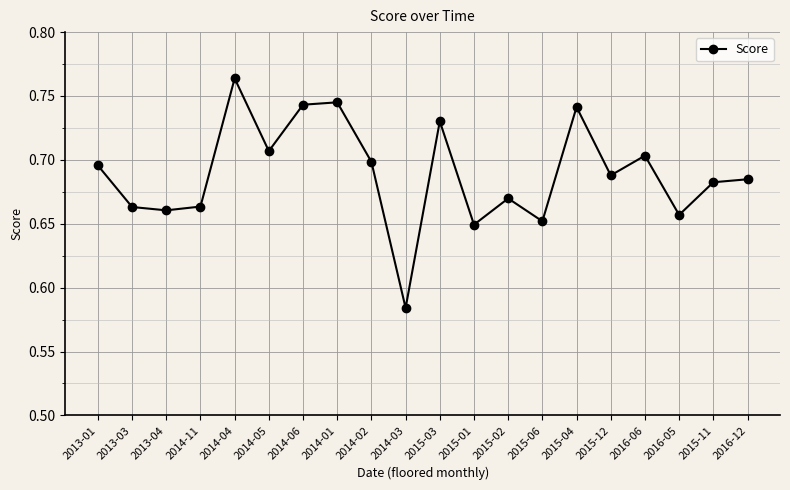

How many lines are shown in the chart?

1